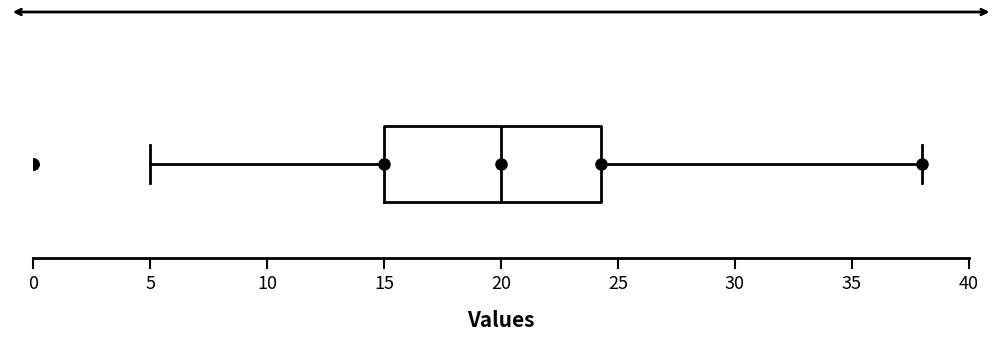

Read this box plot against the x-axis: the position of the median line, the range covered by the box, and the ends of both whiskers. The values are not printed on the chart, so give them approximately, as read against the axis.

median 20.0, box 15.0 to 24.5, whiskers 5.0 to 38.0